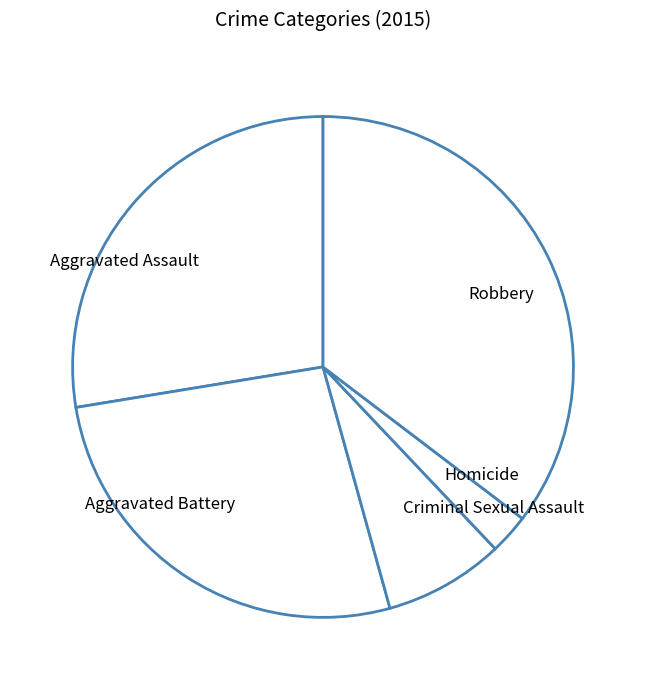

Which slice is the largest?

Robbery